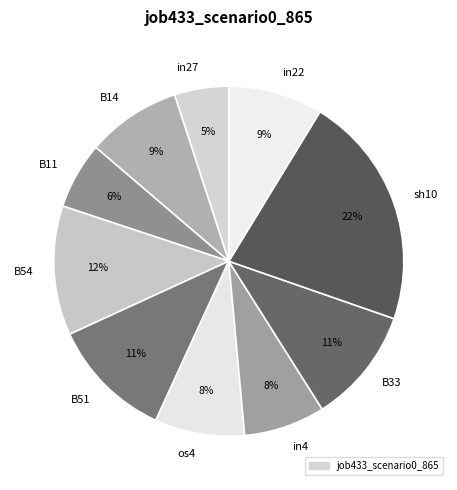

To the nearest percent, what is the combined percentage of B11 and B54?

18%